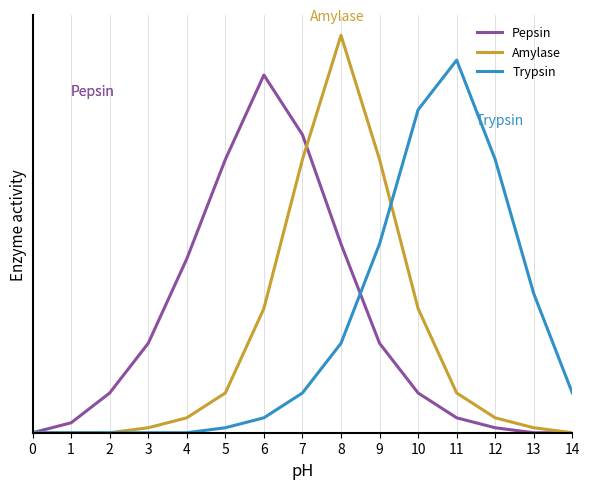

Is this an area chart (filled region under the line)?

No